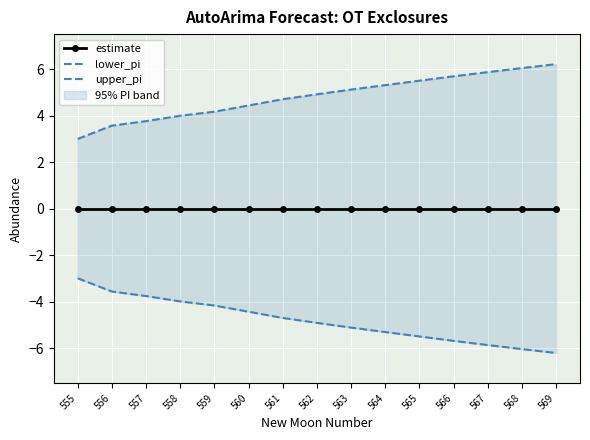

At which label is estimate closest to 0?

559